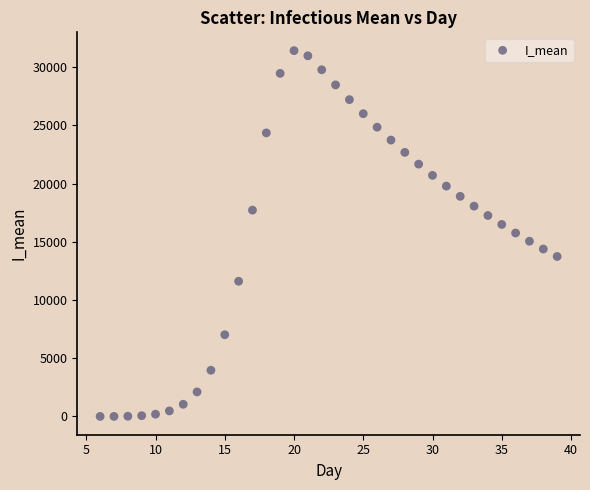

What is the range of X values (max minus min)?

33.0